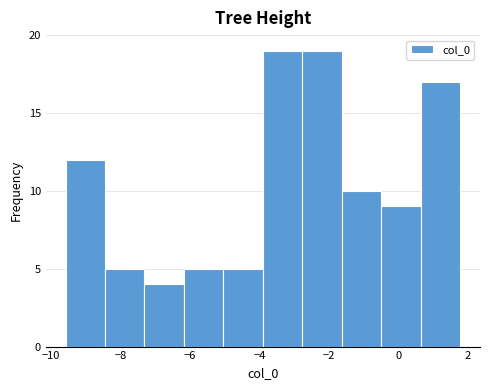

How tall is the bar that spans -7.4 to -6.2 on the x-axis? Neither the bar edges nor the heights are printed on the chart, so give them approximately, as read against the axes.

4